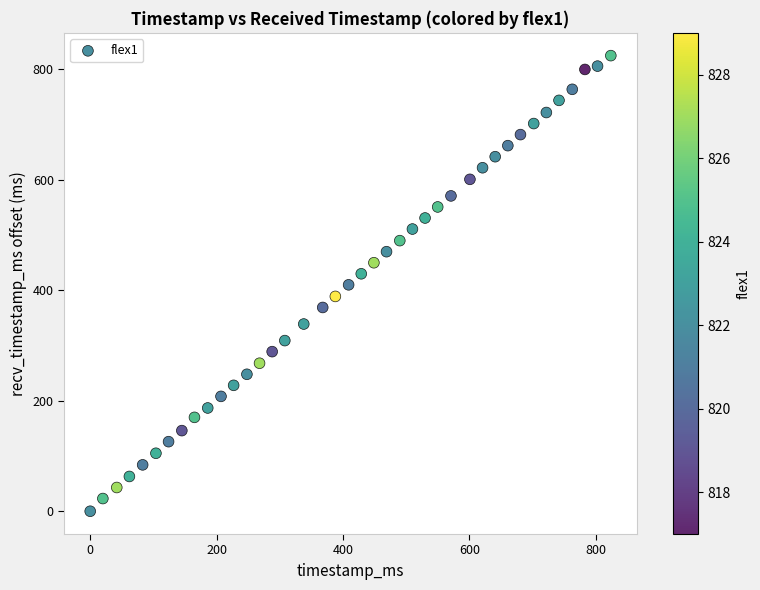

What is the range of Y values (max minus min)?

825